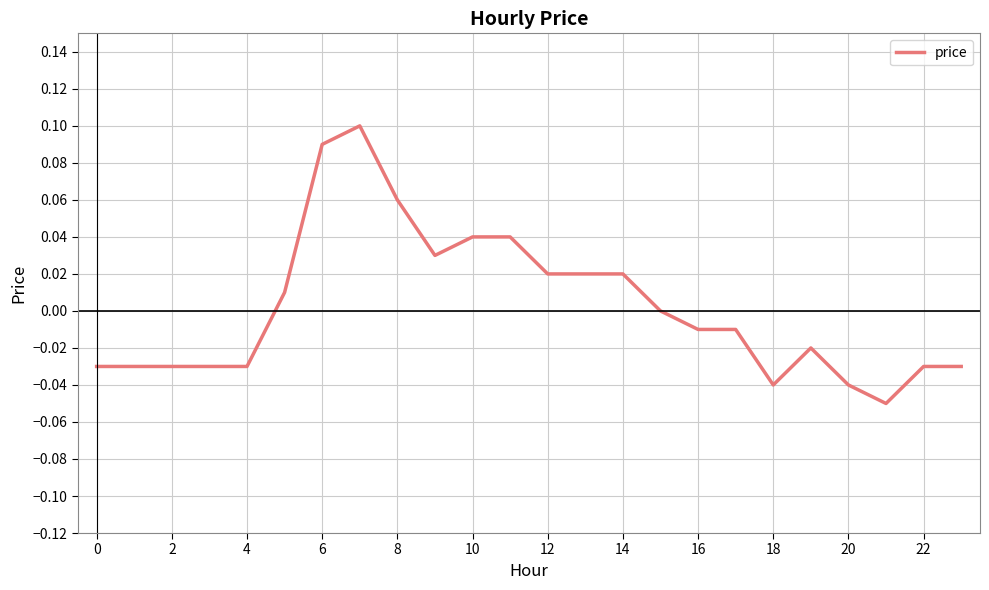

What is the difference between the second highest and minimum values?

0.1